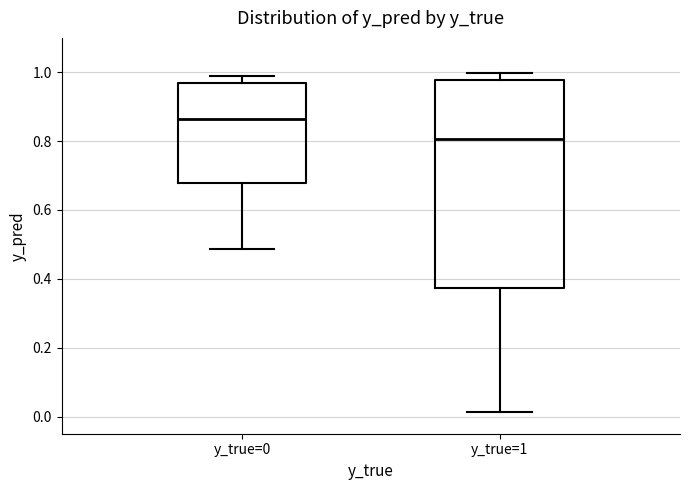

Reading left to right, read every box against the y-axis: the position of its median line, the range the box covers, and the ends of its whiskers. The values are not printed on the chart, so give them approximately, as read against the axis.

y_true=0: median 0.86, box 0.68 to 0.96, whiskers 0.48 to 0.98
y_true=1: median 0.80, box 0.38 to 0.98, whiskers 0.02 to 1.00